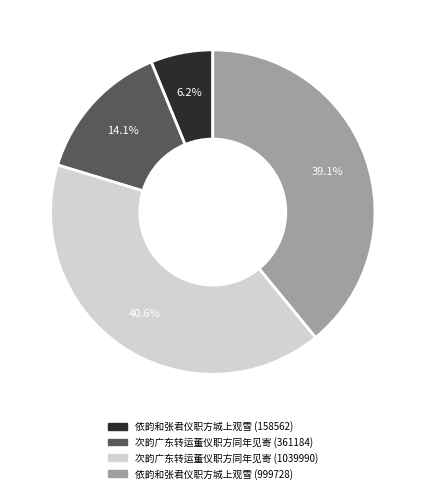

Is it true that 依韵和张君仪职方城上观雪 (158562) is 18% of the pie?

False